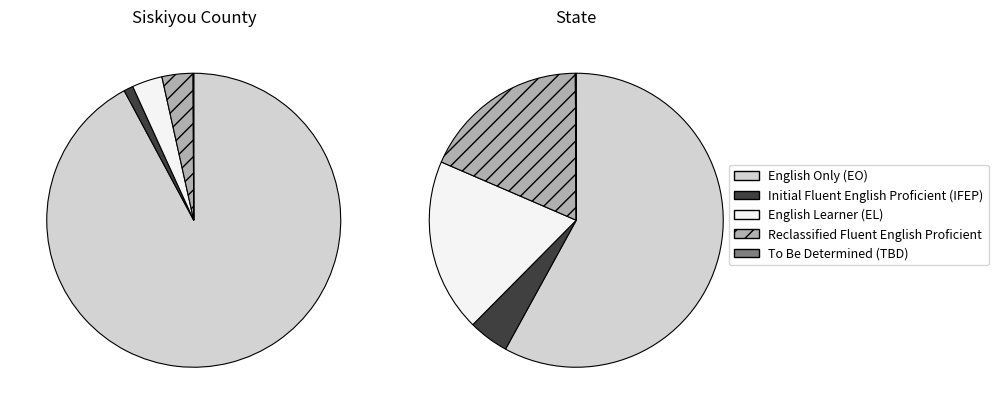

Rank the series by their average value, from highest to lowest.

state, siskiyou